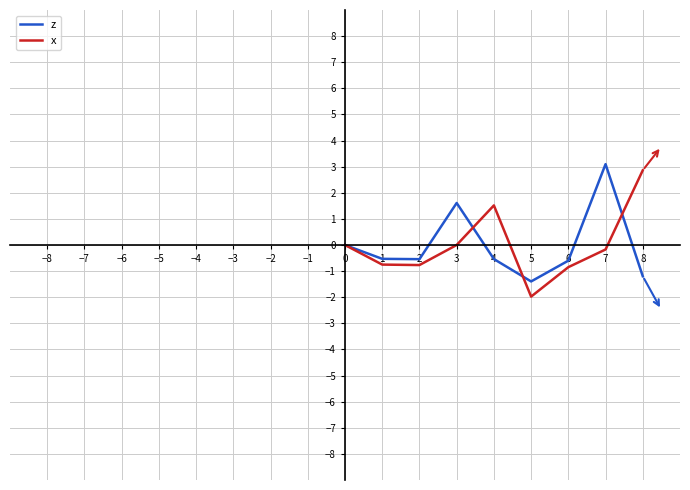

What is the maximum value shown in the chart?

3.1